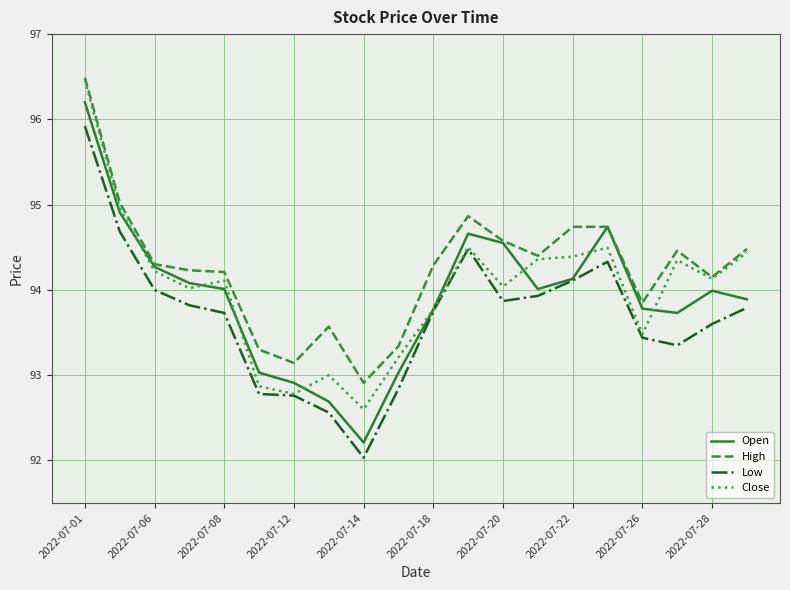

Which series has the largest range (max minus min)?

Open